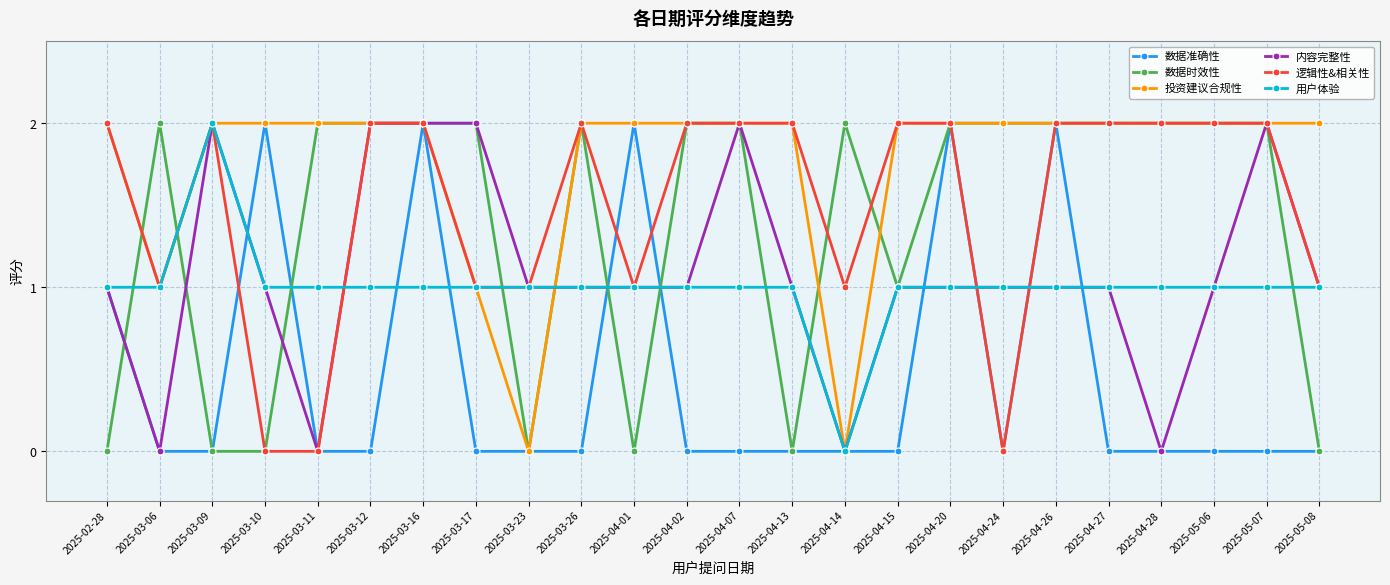

What are all the series names shown in the legend?

数据准确性, 数据时效性, 投资建议合规性, 内容完整性, 逻辑性&相关性, 用户体验